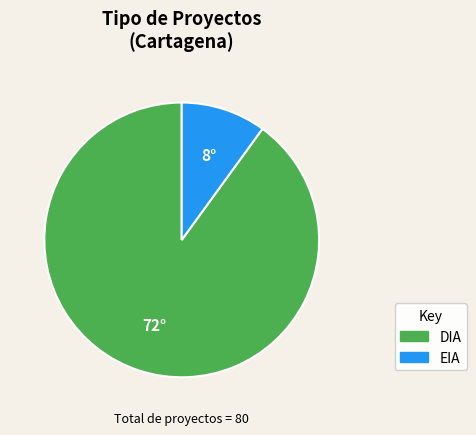

Which slice represents more than half of the pie?

DIA